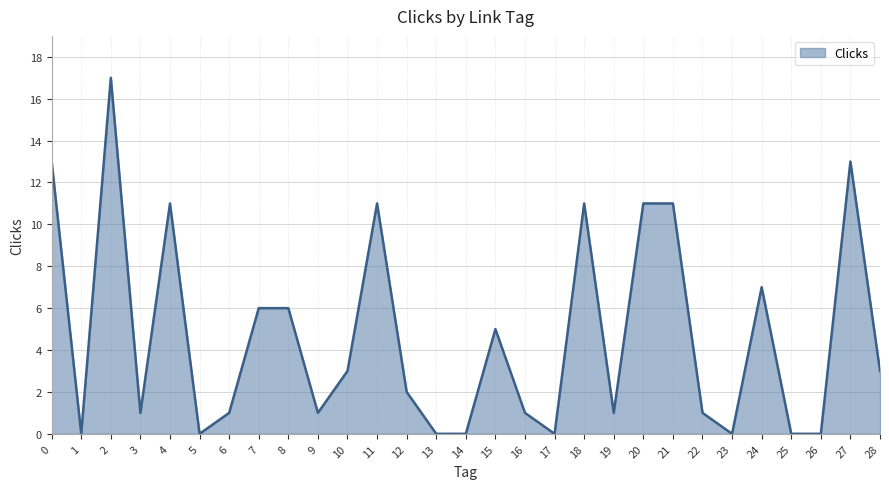

What is the difference between the second highest and minimum values?

13